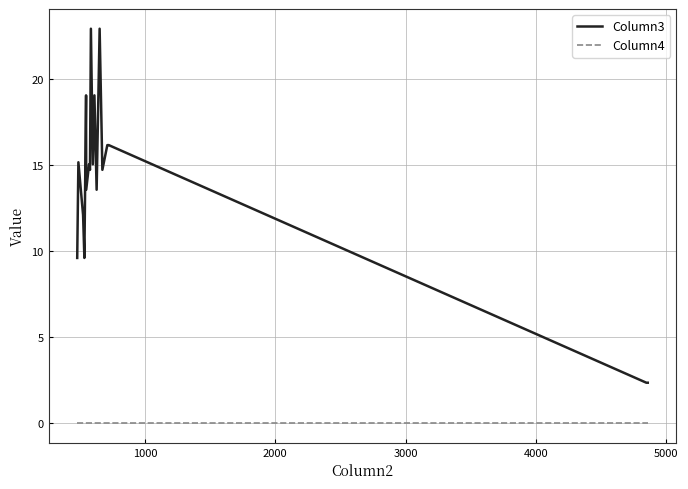

Rank the series by their maximum value, from lowest to highest.

Column4, Column3